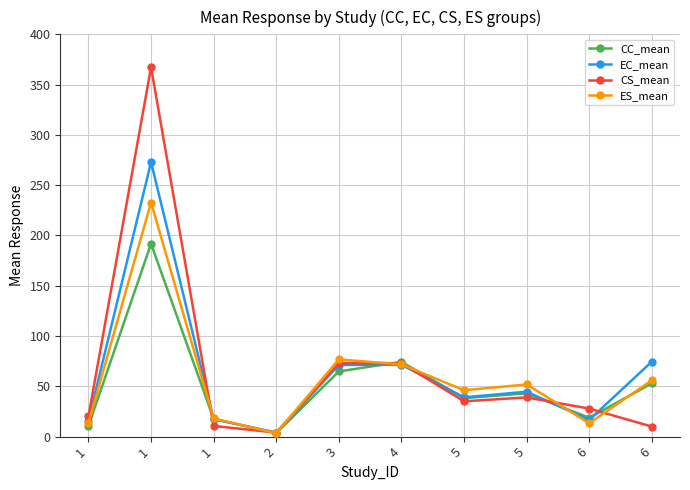

In ES_mean, how many points are lower than both neighbors (excluding endpoints)?

3